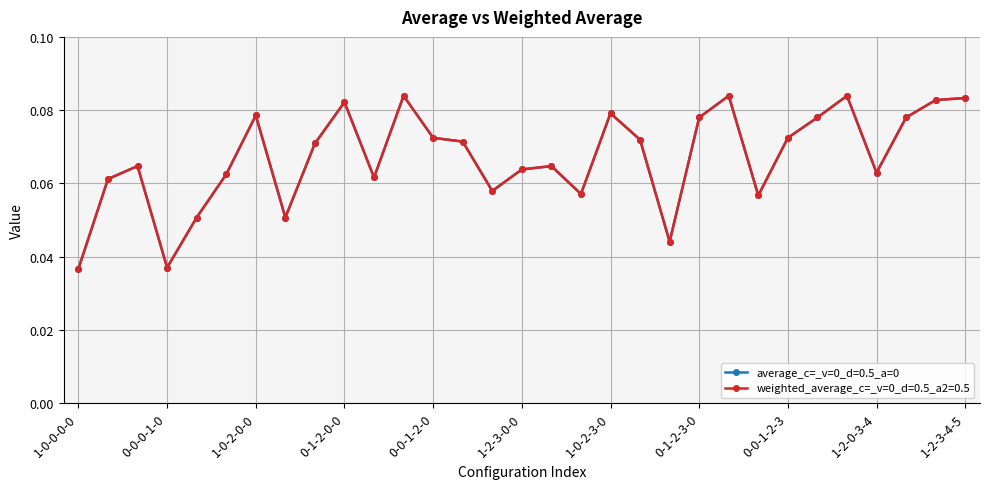

Does the chart have visible grid lines?

Yes